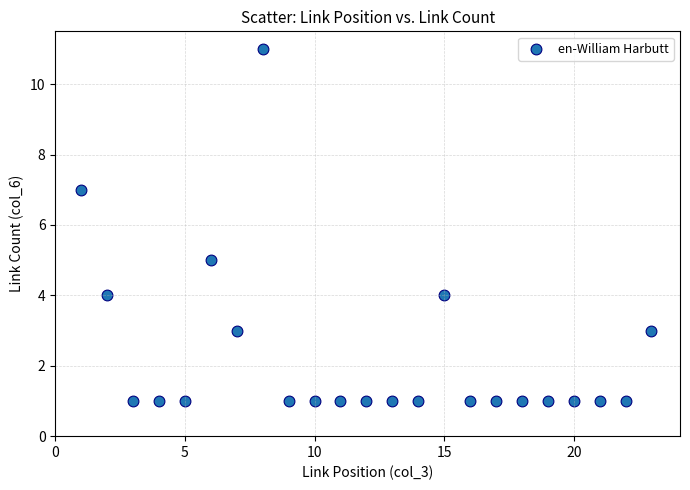

What is the range of Y values (max minus min)?

10